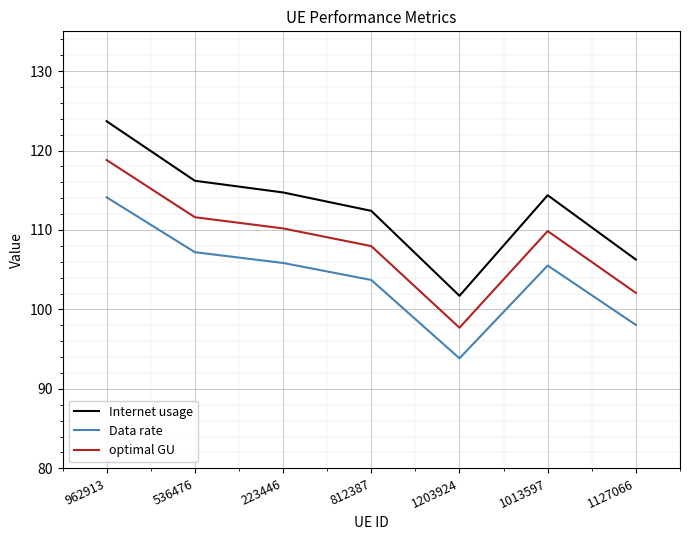

What are all the series names shown in the legend?

Internet usage, Data rate, optimal GU